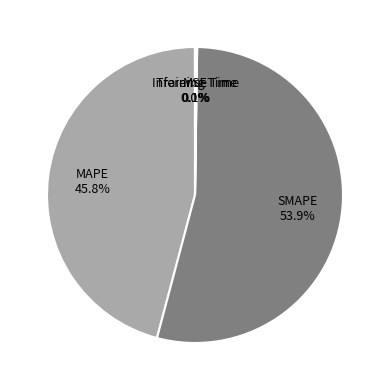

To the nearest percent, what is the average slice percentage?

20%